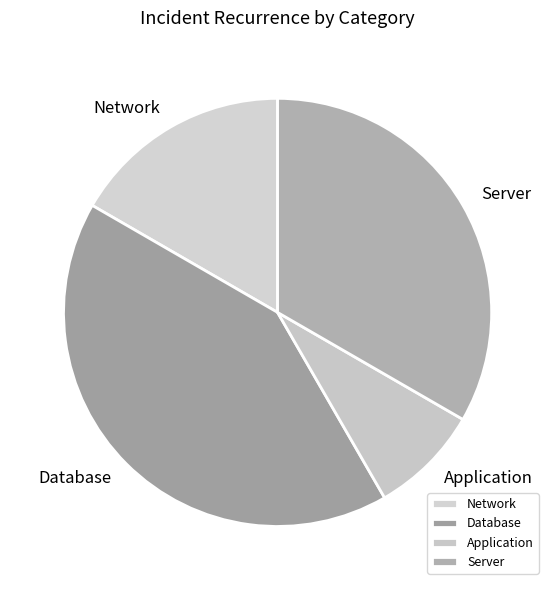

Is there a majority slice in this chart?

No